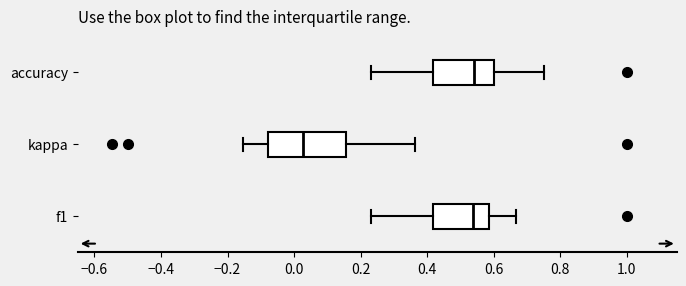

Where is the left edge of the box for kappa on the x-axis? The values are not printed on the chart, so give them approximately, as read against the axis.

-0.08